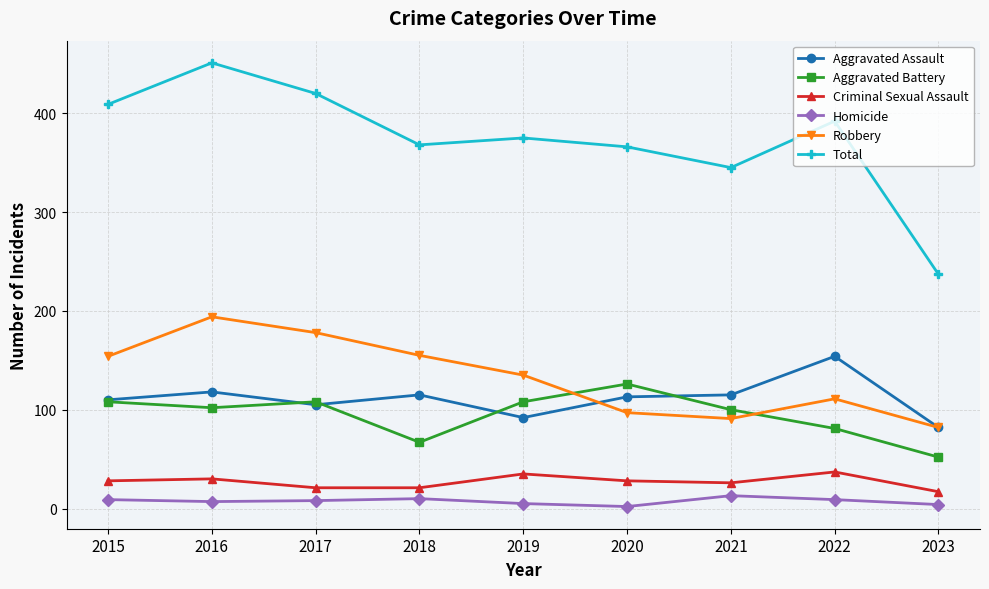

Does the chart have visible grid lines?

Yes